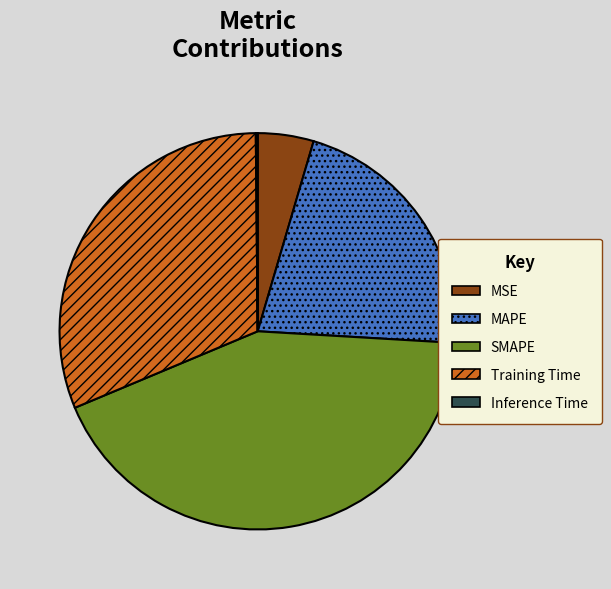

What is the ratio of the value at MAPE to the value at SMAPE?

0.5